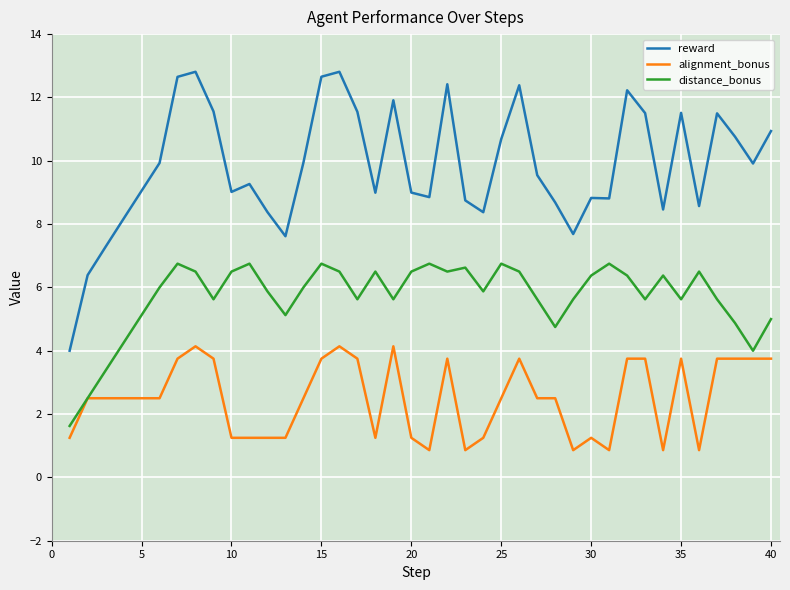

Which series has the largest range (max minus min)?

reward